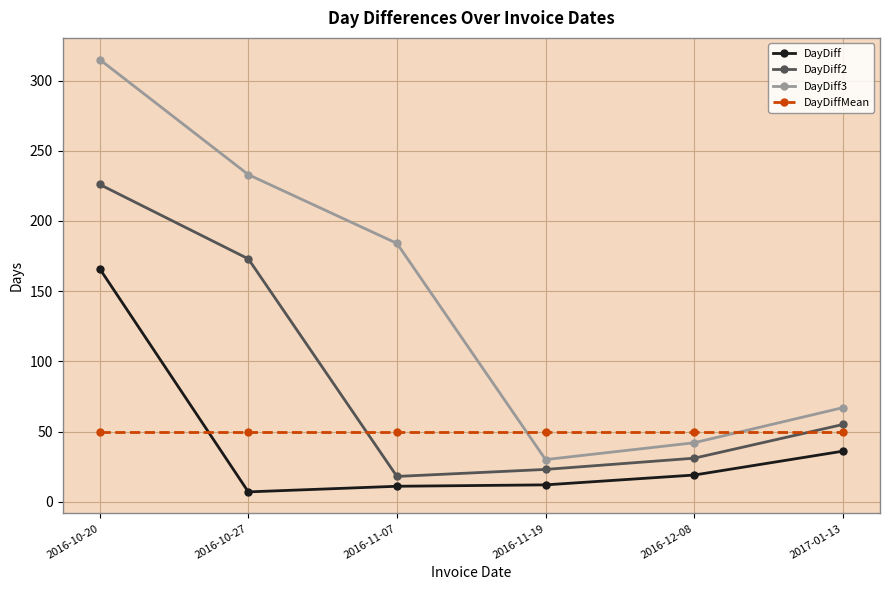

True or false: DayDiff and DayDiff3 cross at least once.

False